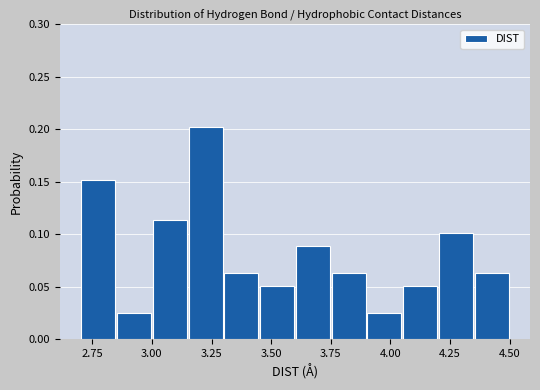

Read against the x-axis, roughly where is the centre of the tallest bar?

3.25